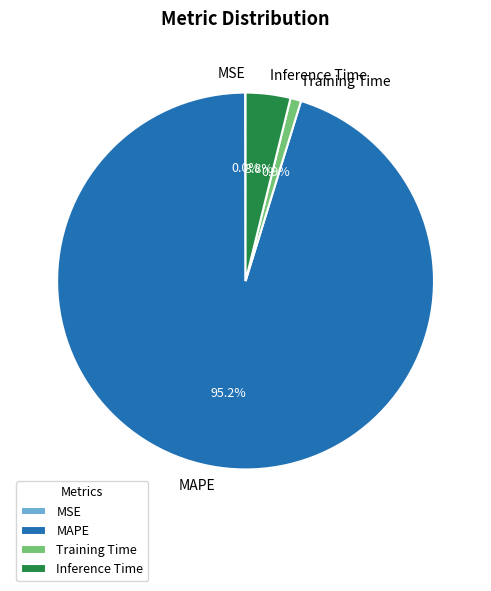

Do MAPE and Training Time together represent more than half of the pie?

Yes